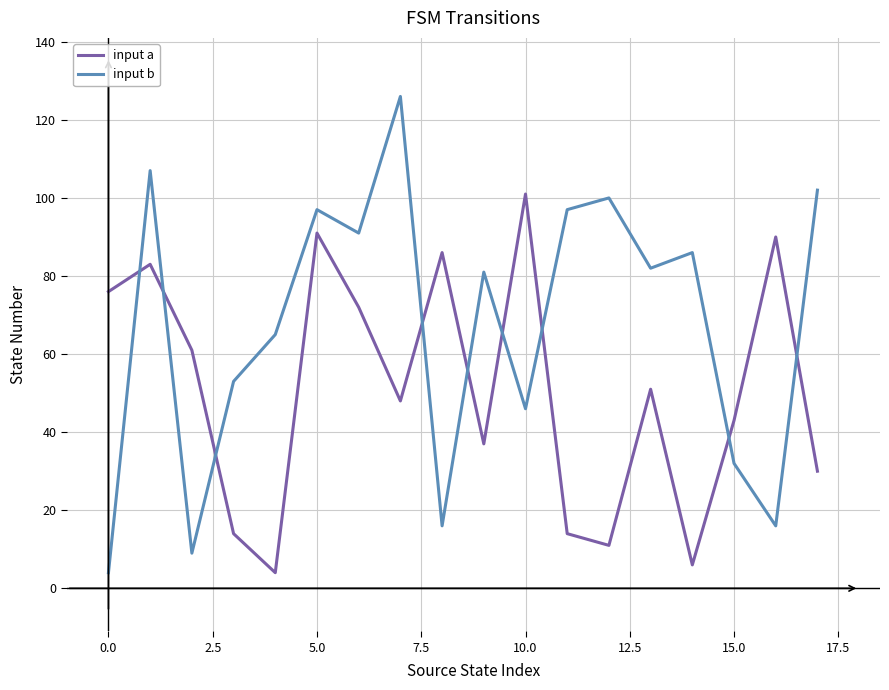

List the series in order of their overall mean, lowest first.

input a, input b